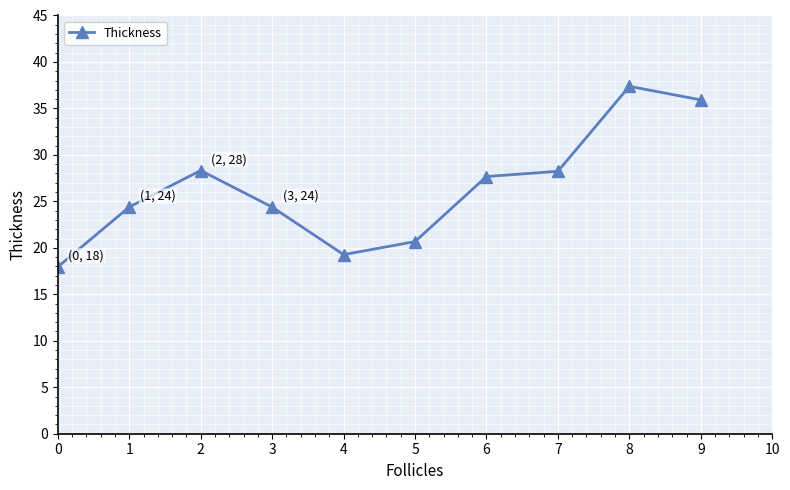

At which category does the data reach its first local valley?

4